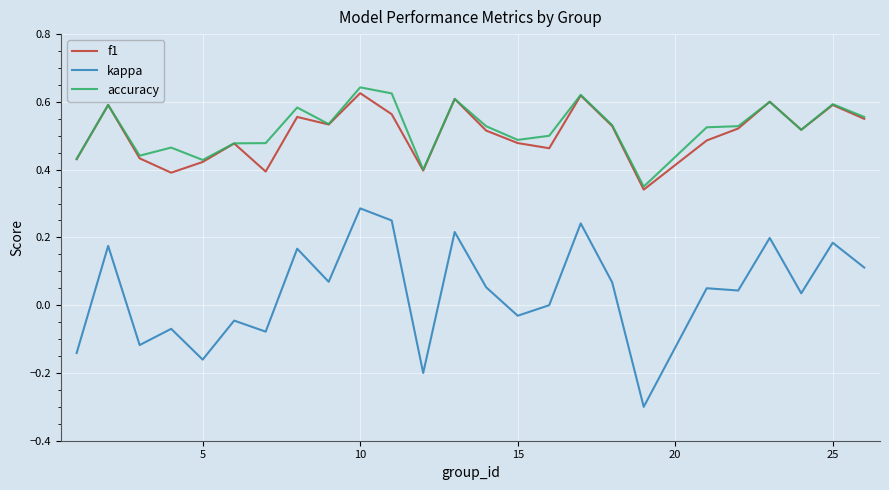

What are all the series names shown in the legend?

f1, kappa, accuracy